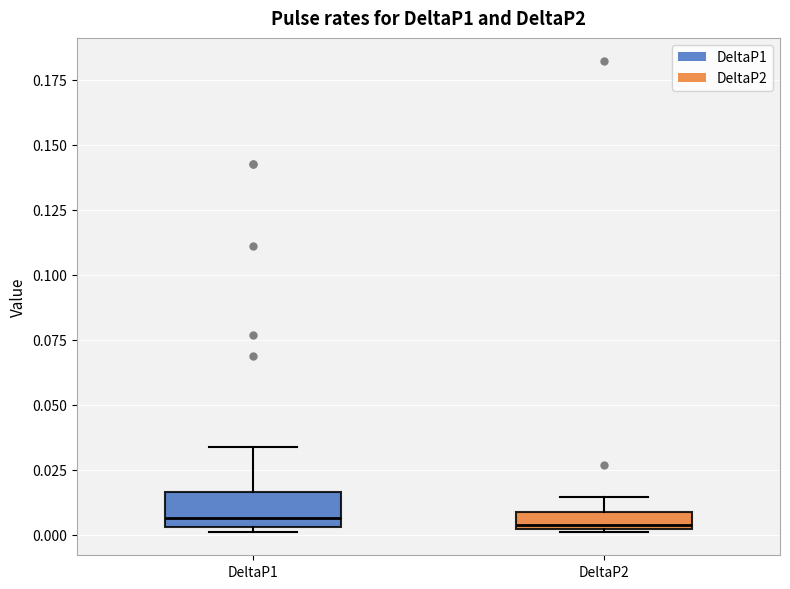

Where does the median line of the box for DeltaP2 sit on the y-axis? The values are not printed on the chart, so give them approximately, as read against the axis.

0.005